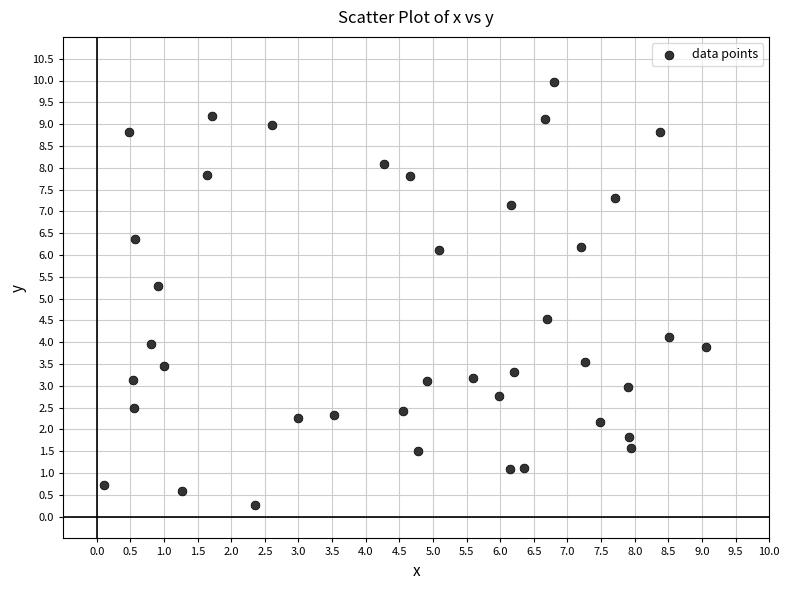

What Y value in the scatter plot is closest to 5?

5.3